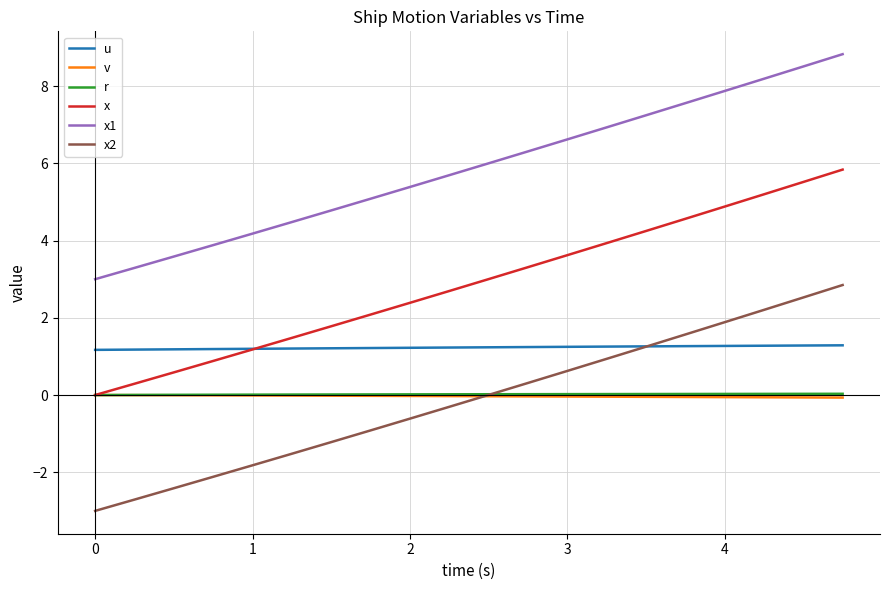

What is the highest value of the x1 series?

8.8